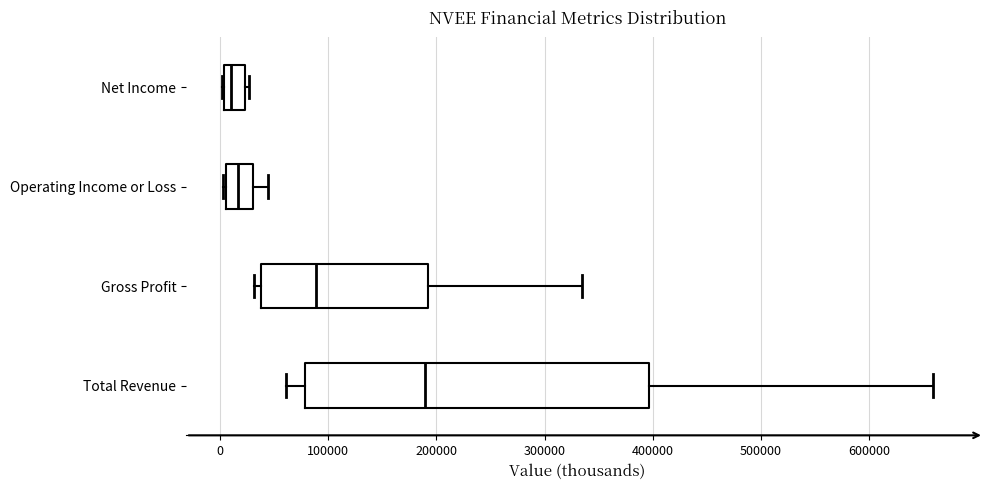

Which box is the widest, from its left edge to its right edge?

Total Revenue